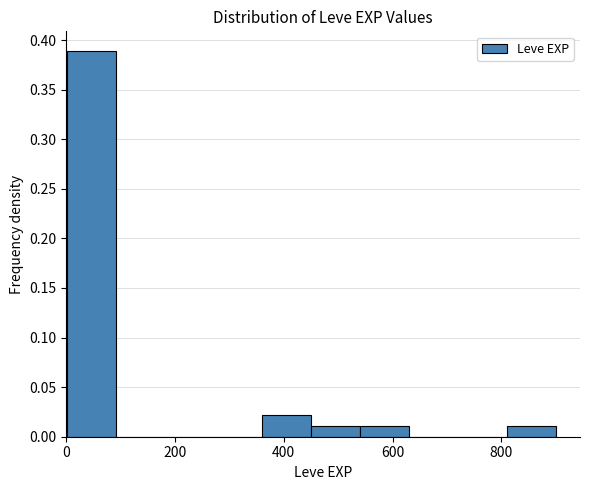

Over which range of the x-axis is the bar tallest?

0 to 100